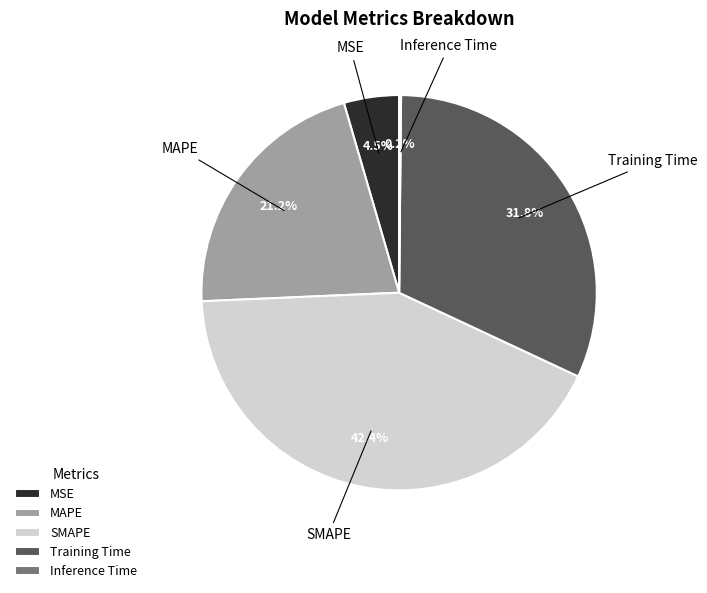

Is it true that SMAPE is 42% of the pie?

True